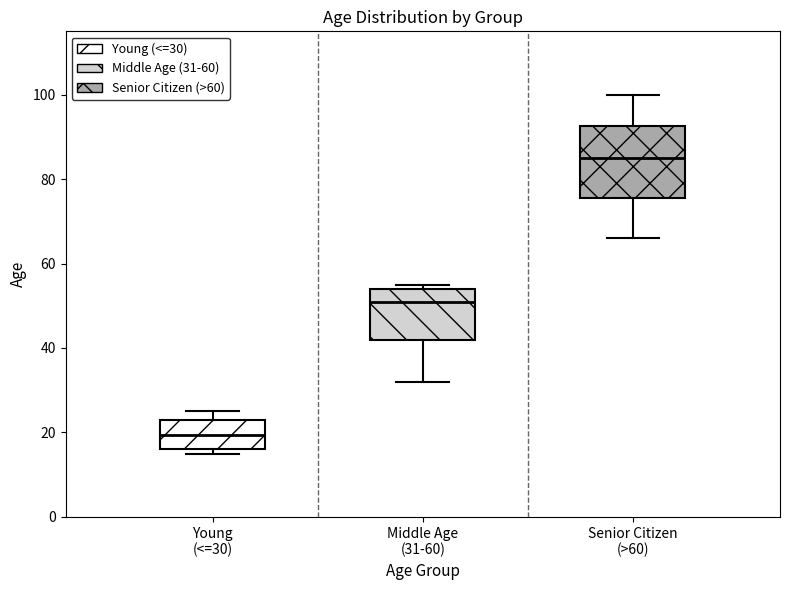

Where does the lower whisker of the box for Senior Citizen (>60) end on the y-axis? The values are not printed on the chart, so give them approximately, as read against the axis.

66